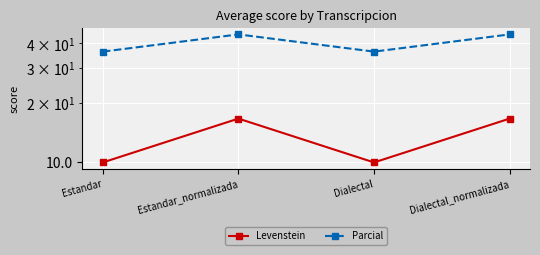

Reading left to right, list all the values displayed in this chart.

Levenstein: 10.0	16.7	10.0	16.7
Parcial: 36.4	44.4	36.4	44.4